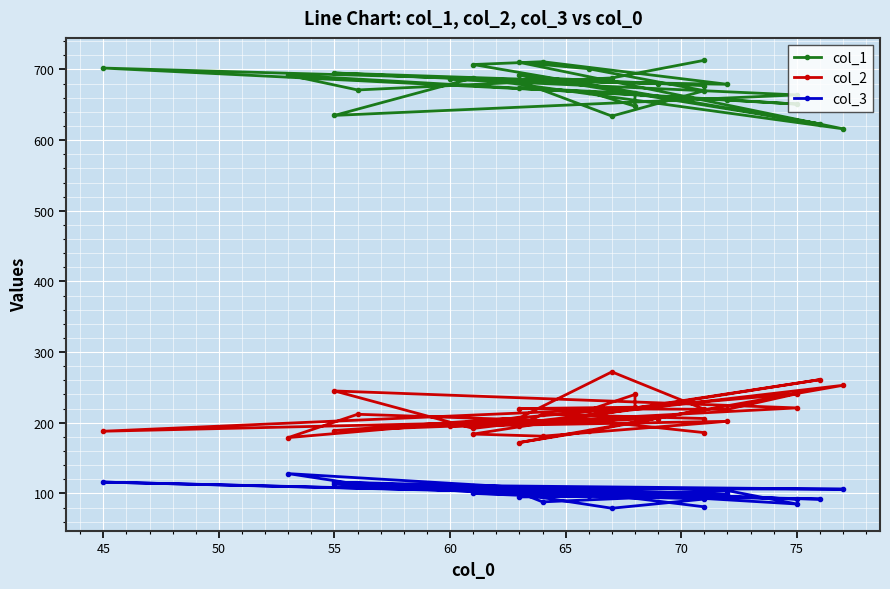

True or false: col_2 and col_1 cross at least once.

False